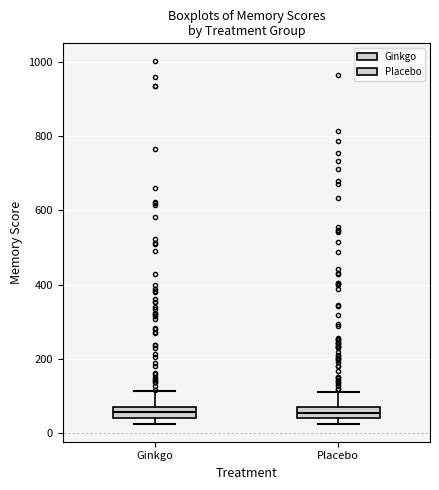

Where does the upper whisker of the box for Placebo end on the y-axis? The values are not printed on the chart, so give them approximately, as read against the axis.

120